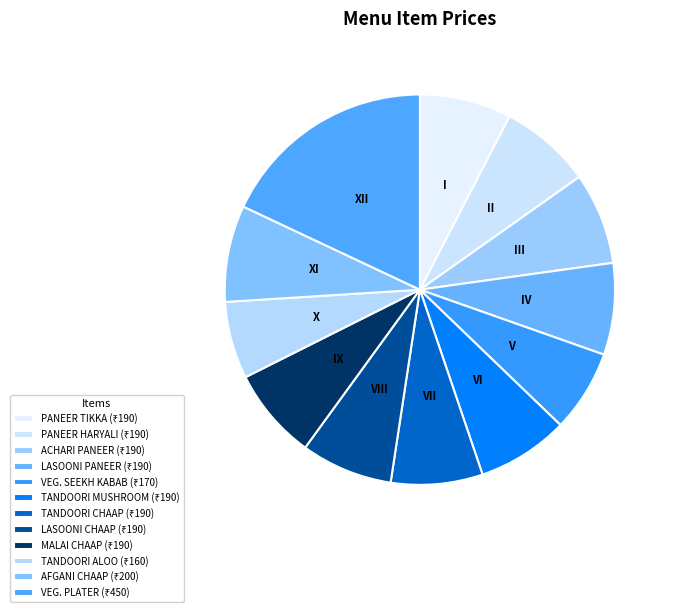

The LASOONI PANEER slice represents 8% of the pie. True or false?

True